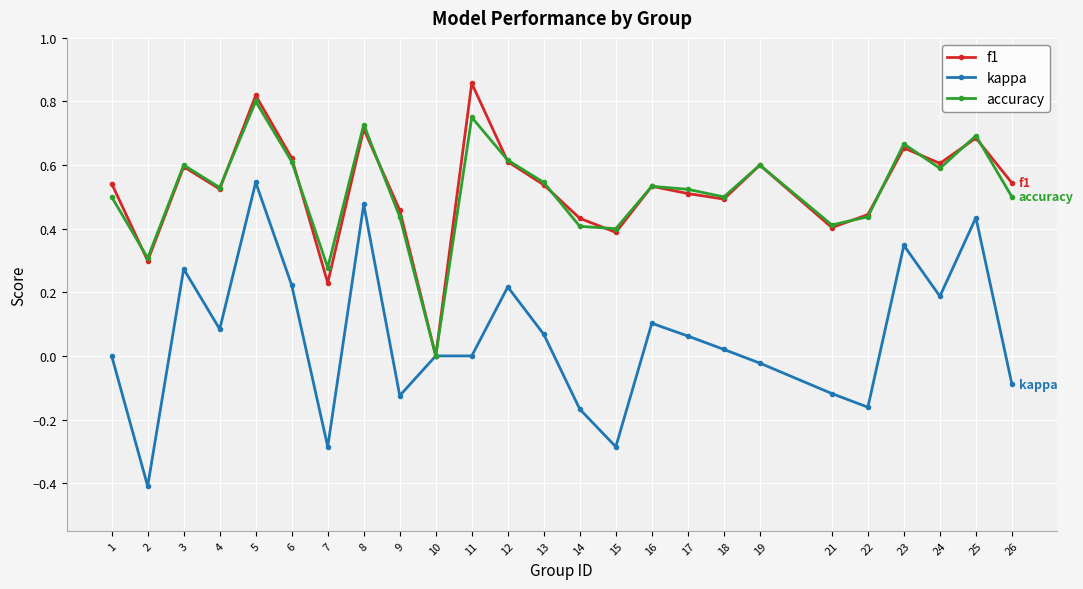

True or false: accuracy has more than 0 interior local peaks.

True